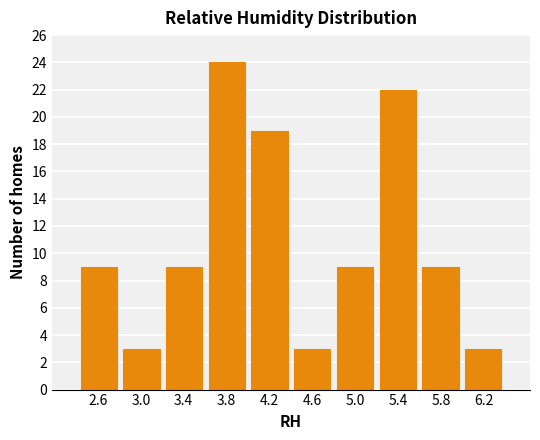

Which range on the x-axis has the tallest bar?

3.6 to 4.0